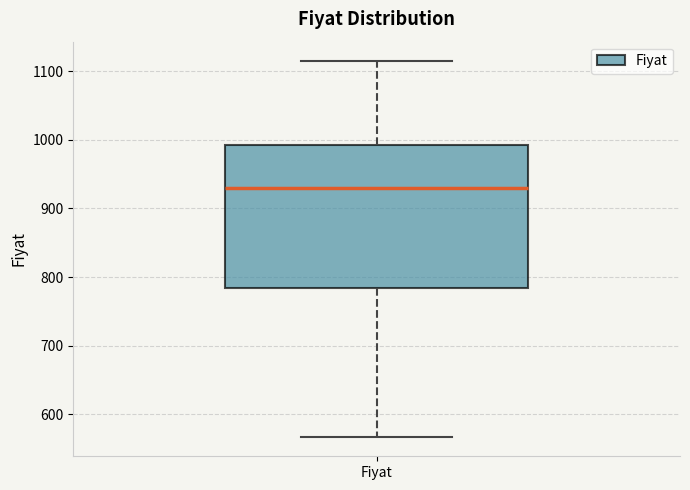

Read this box plot against the y-axis: the position of the median line, the range covered by the box, and the ends of both whiskers. The values are not printed on the chart, so give them approximately, as read against the axis.

median 930, box 780 to 990, whiskers 570 to 1120